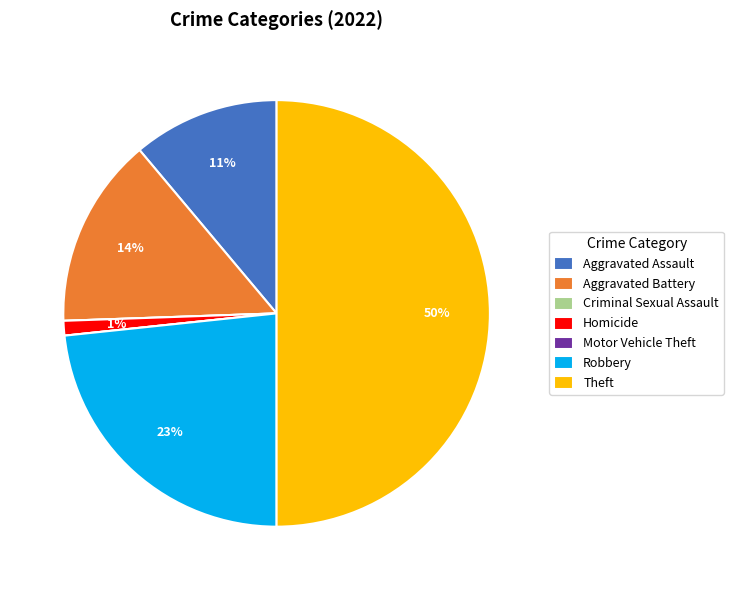

Is Aggravated Battery the majority of the pie?

No